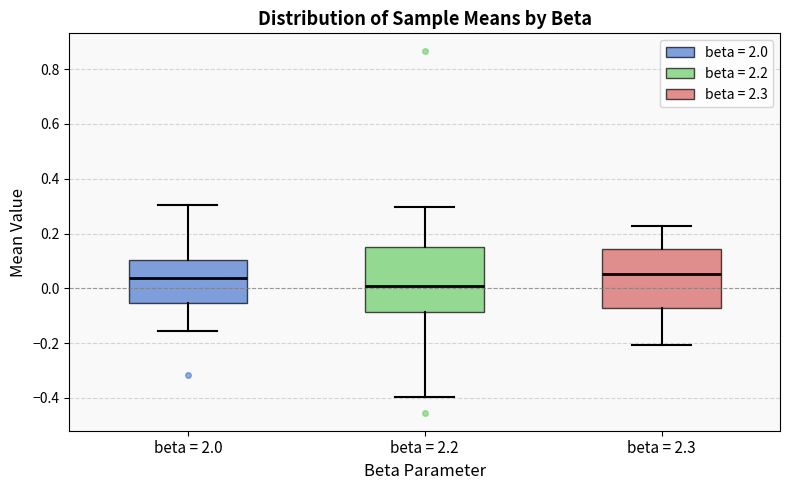

Where does the median line of the box for beta = 2.2 sit on the y-axis? The values are not printed on the chart, so give them approximately, as read against the axis.

0.00